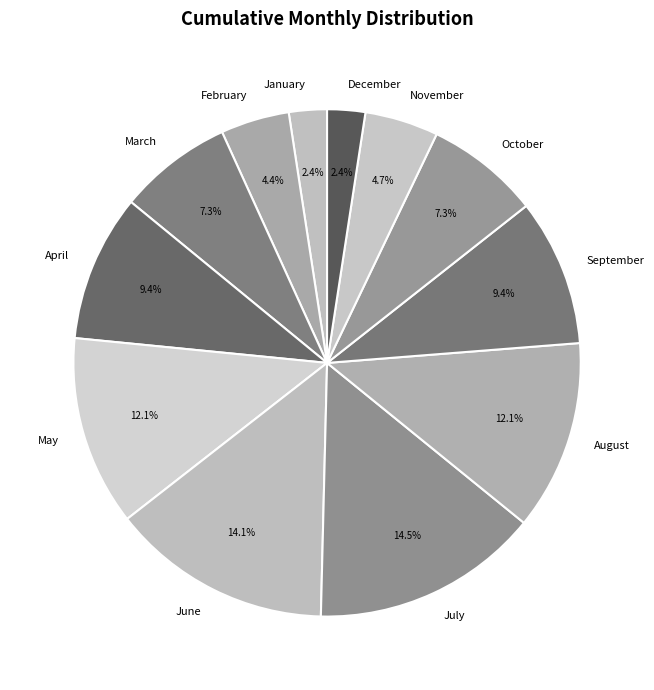

What is the total percentage of November and September?

14.1%